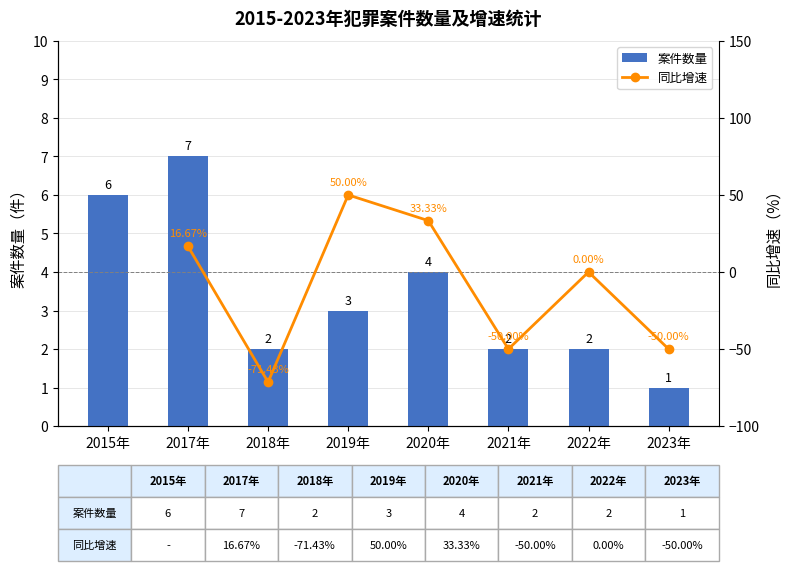

Is it true that the value at 2017年 is 7?

True